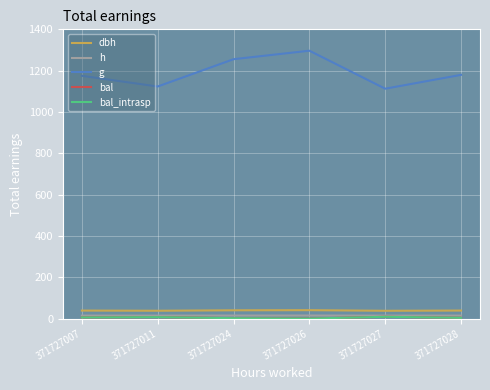

Is this an area chart (filled region under the line)?

No